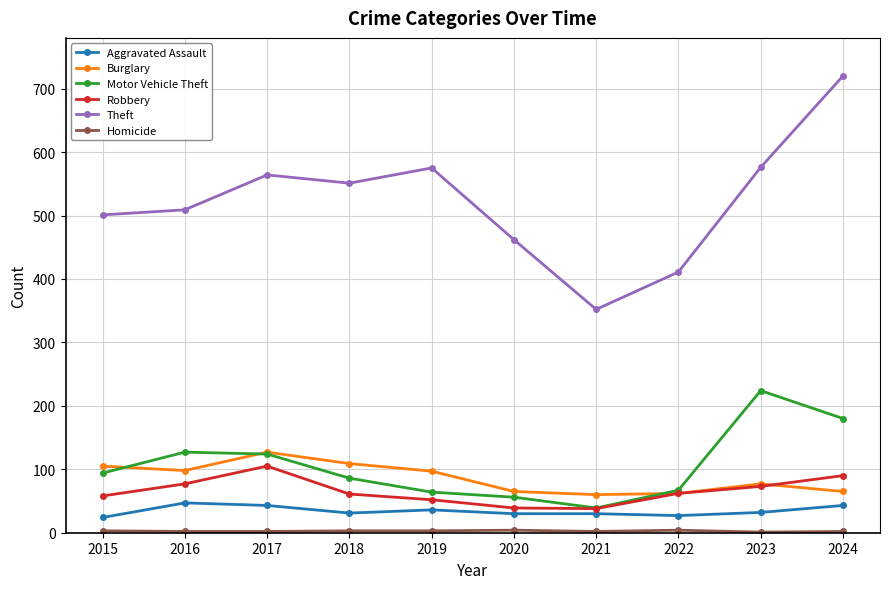

The value of Motor Vehicle Theft at 2020 is 56. True or false?

True